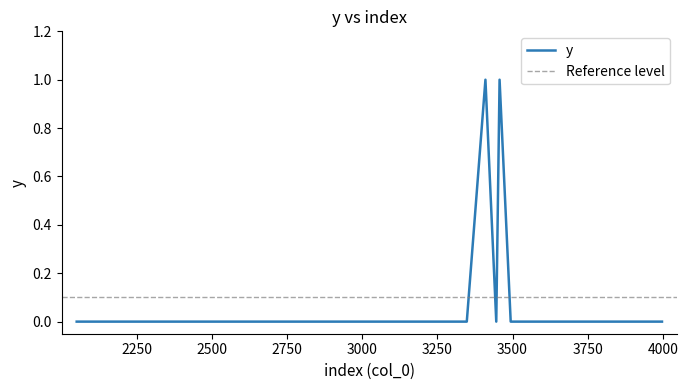

What is the sum of all values?

2